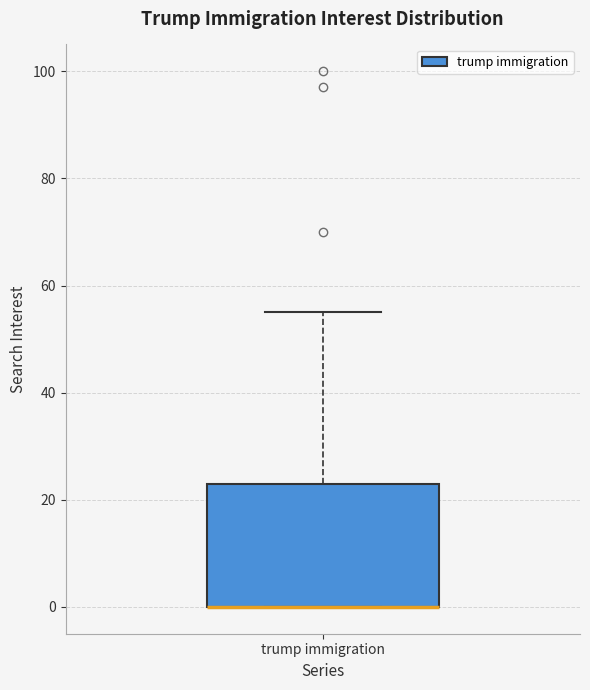

Transcribe this box plot: give where the median line is, the range the box spans, and where the two whiskers end, as read against the y-axis. The values are not printed on the chart, so give them approximately, as read against the axis.

median 0 (drawn on the box's lower edge), box 0 to 24, whiskers 0 to 56